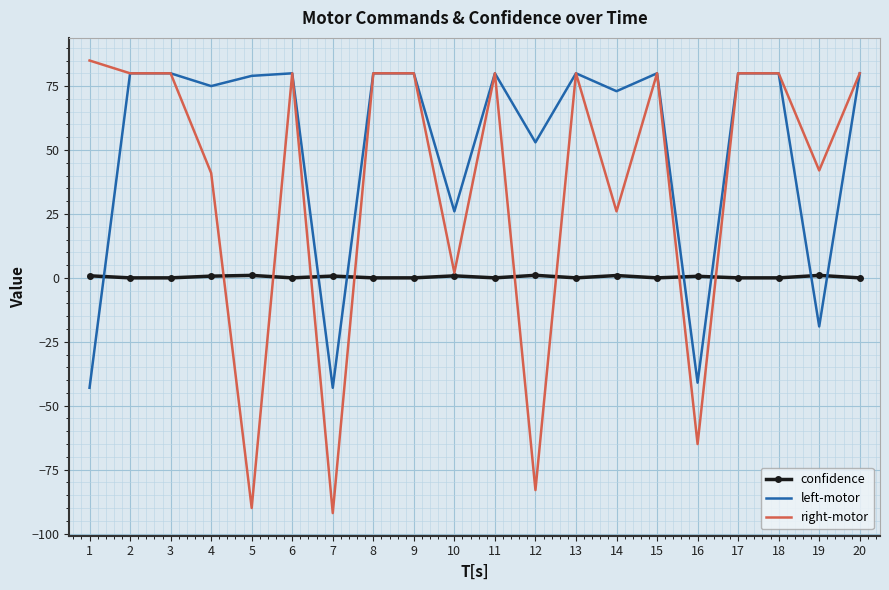

What is the total value across all series at 5?

-10.0